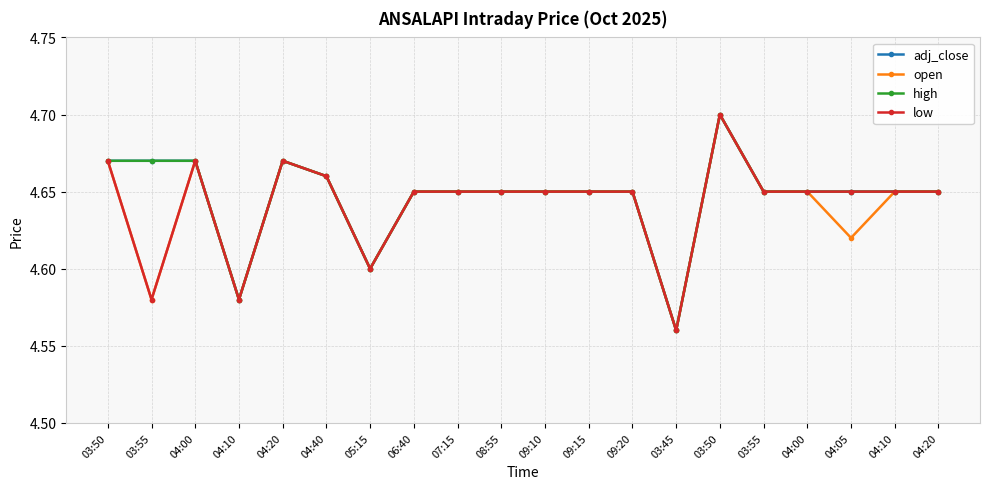

What is the difference between the maximum and minimum values in the high series?

0.1